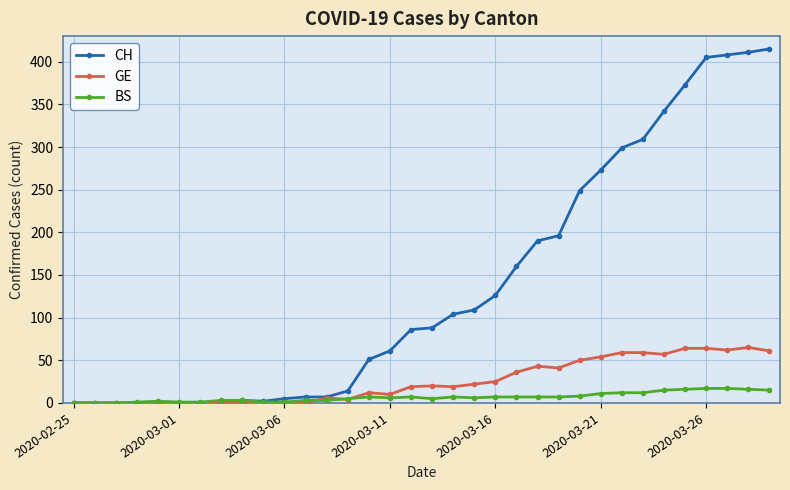

True or false: BS has more than 0 points higher than both neighbors.

True